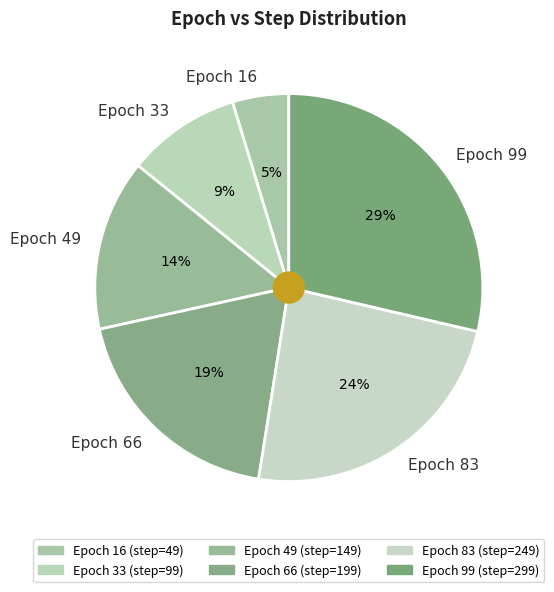

To the nearest percent, what is the average slice percentage?

17%